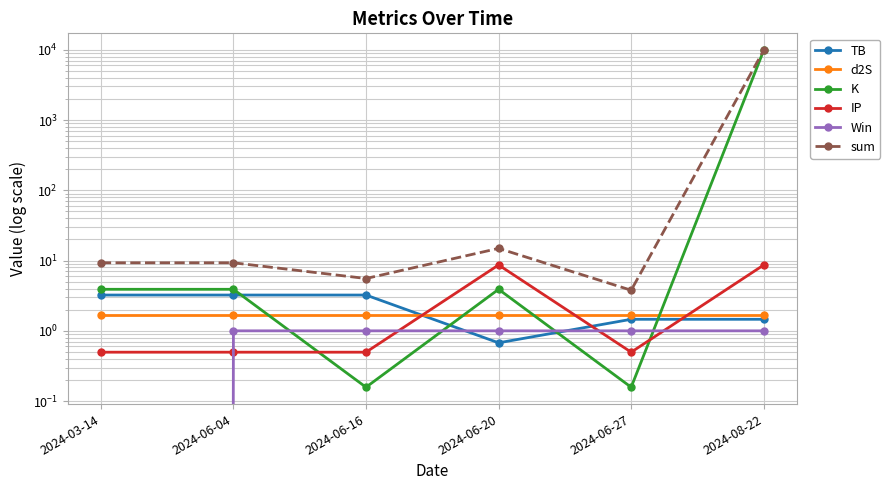

Reading left to right, transcribe all the data shown in this chart.

TB: 2024-03-14=3.2	2024-06-04=3.2	2024-06-16=3.2	2024-06-20=0.7	2024-06-27=1.5	2024-08-22=1.5
d2S: 2024-03-14=1.7	2024-06-04=1.7	2024-06-16=1.7	2024-06-20=1.7	2024-06-27=1.7	2024-08-22=1.7
K: 2024-03-14=3.9	2024-06-04=3.9	2024-06-16=0.2	2024-06-20=3.9	2024-06-27=0.2	2024-08-22=9844.5
IP: 2024-03-14=0.5	2024-06-04=0.5	2024-06-16=0.5	2024-06-20=8.7	2024-06-27=0.5	2024-08-22=8.7
Win: 2024-03-14=0.0	2024-06-04=1.0	2024-06-16=1.0	2024-06-20=1.0	2024-06-27=1.0	2024-08-22=1.0
sum: 2024-03-14=9.3	2024-06-04=9.3	2024-06-16=5.6	2024-06-20=14.9	2024-06-27=3.8	2024-08-22=9856.3